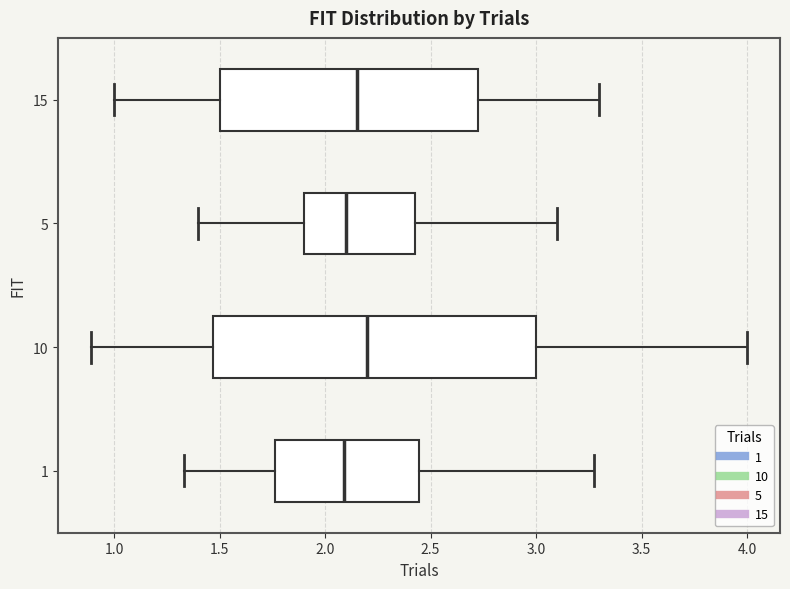

Where is the right edge of the box at y = 10 on the x-axis? The values are not printed on the chart, so give them approximately, as read against the axis.

3.00